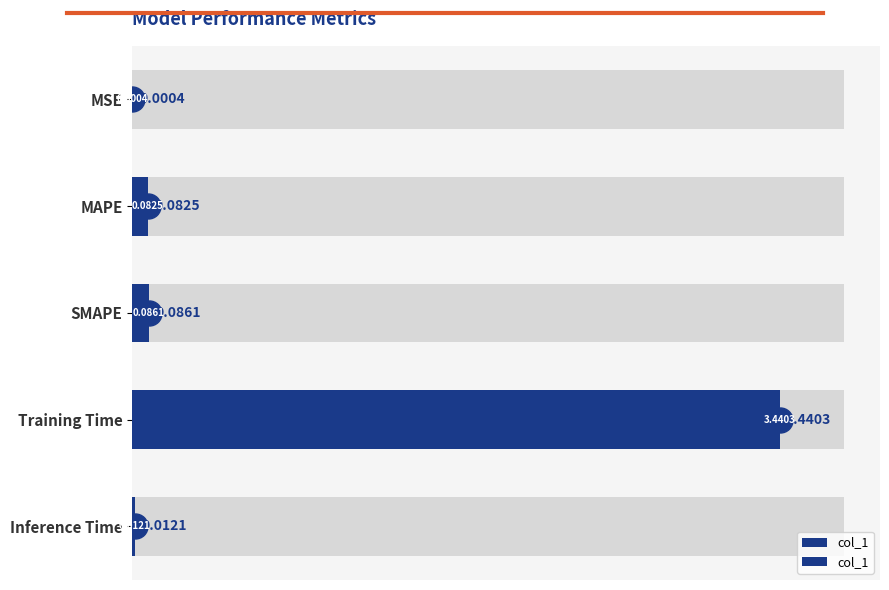

What is the maximum value shown in the chart?

3.4